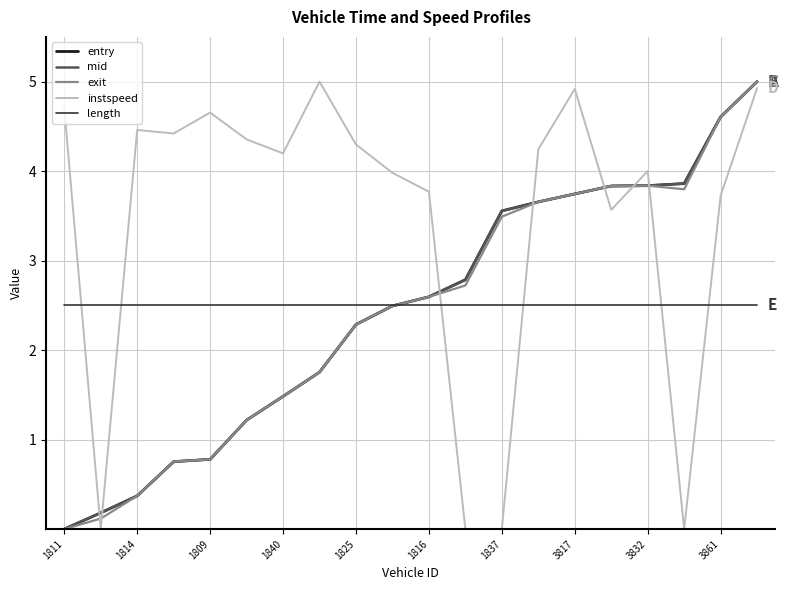

What is the greatest value displayed?

5.0